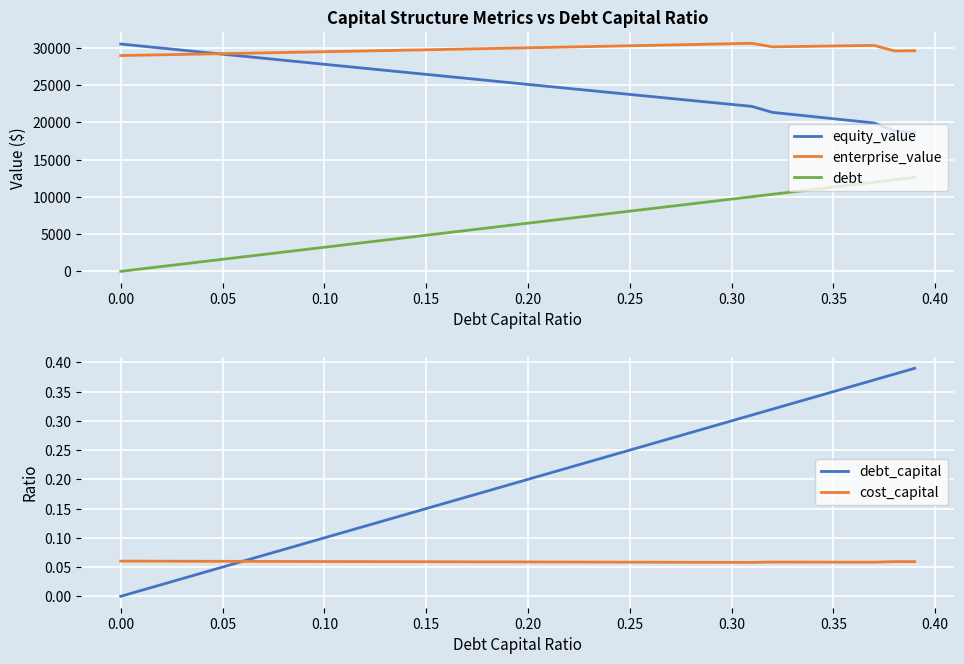

Reading left to right, extract all data points from this chart.

equity_value: 30538.4	30265.3	29992.5	29719.8	29447.2	29174.9	28902.7	28630.8	28359.0	28087.3	27815.9	27544.6	27273.6	27002.7	26732.0	26461.5	26191.1	25921.0	25651.1	25381.3	25111.8	24842.4	24573.2	24304.2	24035.5	23766.9	23498.5	23230.3	22962.3	22694.6	22427.0	22159.6	21359.6	21074.3	20789.1	20504.0	20219.0	19934.0	18875.2	18568.7
enterprise_value: 28989.7	29040.0	29090.6	29141.3	29192.1	29243.2	29294.4	29345.8	29397.4	29449.2	29501.1	29553.3	29605.6	29658.1	29710.8	29763.7	29816.8	29870.0	29923.5	29977.1	30031.0	30085.0	30139.2	30193.6	30248.3	30303.1	30358.1	30413.3	30468.7	30524.3	30580.2	30636.2	30159.6	30197.7	30235.8	30274.1	30312.5	30351.0	29615.6	29632.4
debt: 0.0	323.4	646.8	970.2	1293.6	1617.0	1940.4	2263.8	2587.2	2910.6	3234.0	3557.3	3880.7	4204.1	4527.5	4850.9	5174.3	5497.7	5821.1	6144.5	6467.9	6791.3	7114.7	7438.1	7761.5	8084.9	8408.3	8731.7	9055.1	9378.5	9701.9	10025.3	10348.7	10672.0	10995.4	11318.8	11642.2	11965.6	12289.0	12612.4
debt_capital: 0.0	0.0	0.0	0.0	0.0	0.1	0.1	0.1	0.1	0.1	0.1	0.1	0.1	0.1	0.1	0.1	0.2	0.2	0.2	0.2	0.2	0.2	0.2	0.2	0.2	0.2	0.3	0.3	0.3	0.3	0.3	0.3	0.3	0.3	0.3	0.3	0.4	0.4	0.4	0.4
cost_capital: 0.1	0.1	0.1	0.1	0.1	0.1	0.1	0.1	0.1	0.1	0.1	0.1	0.1	0.1	0.1	0.1	0.1	0.1	0.1	0.1	0.1	0.1	0.1	0.1	0.1	0.1	0.1	0.1	0.1	0.1	0.1	0.1	0.1	0.1	0.1	0.1	0.1	0.1	0.1	0.1